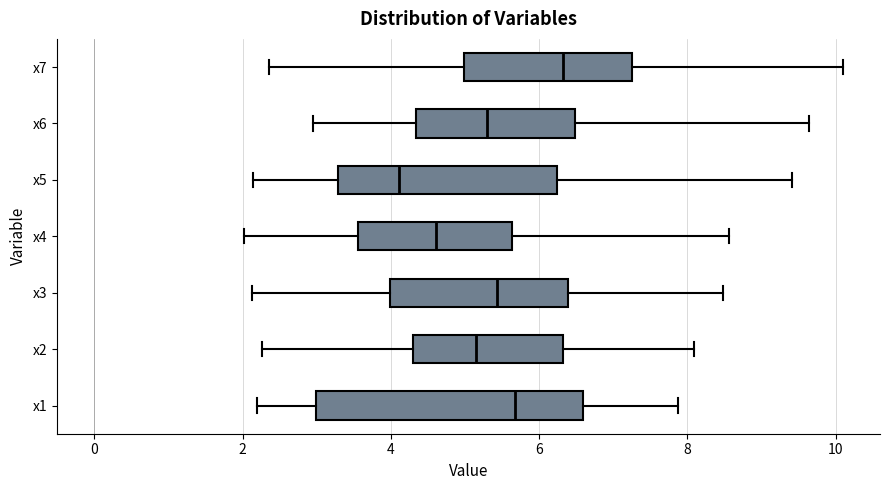

Reading bottom to top, transcribe this box plot: for each box, give where its median line is, the range the box spans, and where its two whiskers end, as read against the x-axis. The values are not printed on the chart, so give them approximately, as read against the axis.

x1: median 5.6, box 3.0 to 6.6, whiskers 2.2 to 7.8
x2: median 5.2, box 4.2 to 6.4, whiskers 2.2 to 8.0
x3: median 5.4, box 4.0 to 6.4, whiskers 2.2 to 8.4
x4: median 4.6, box 3.6 to 5.6, whiskers 2.0 to 8.6
x5: median 4.2, box 3.2 to 6.2, whiskers 2.2 to 9.4
x6: median 5.2, box 4.4 to 6.4, whiskers 3.0 to 9.6
x7: median 6.4, box 5.0 to 7.2, whiskers 2.4 to 10.0